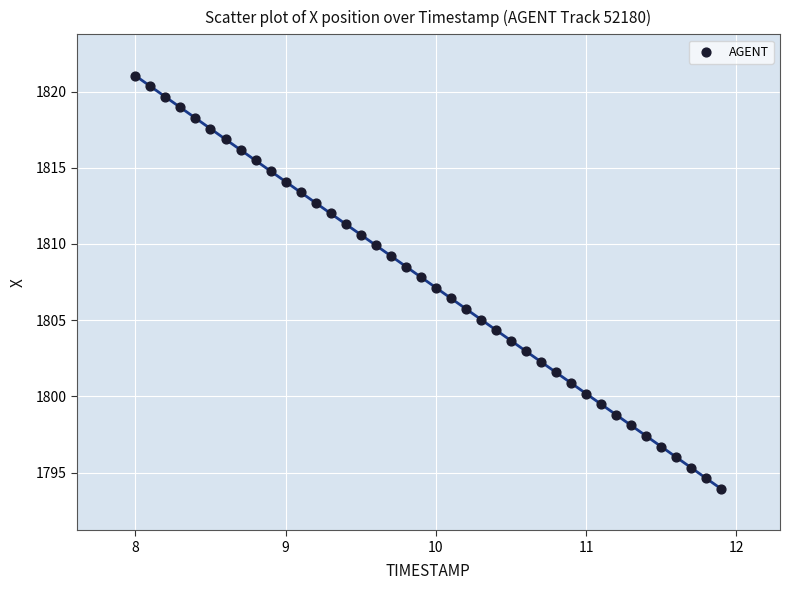

What is the range of Y values (max minus min)?

27.1